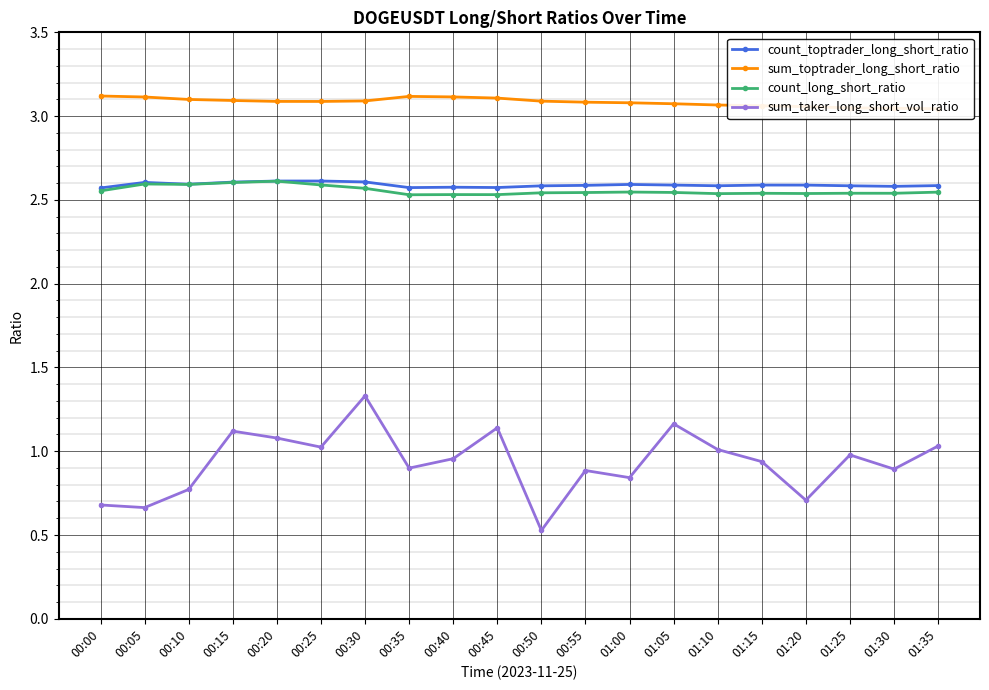

What is the difference between the second highest and minimum values in the sum_toptrader_long_short_ratio series?

0.1